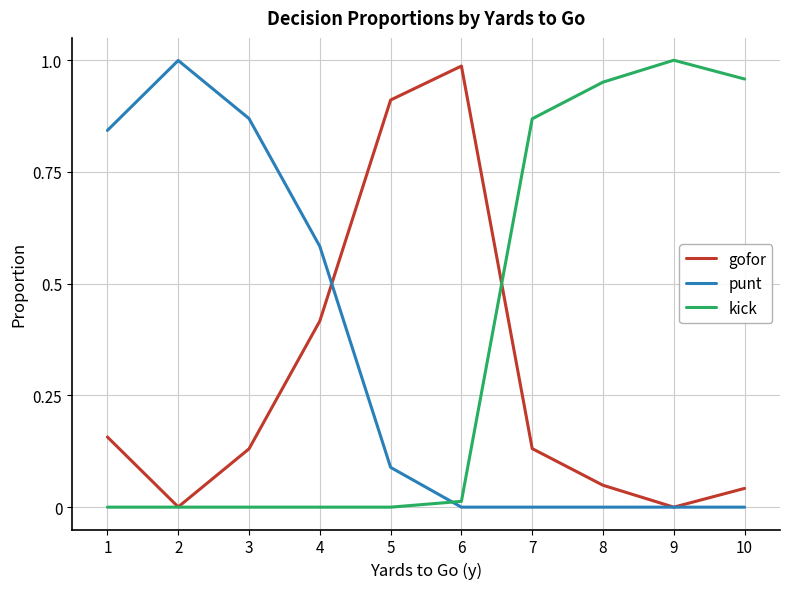

Is the value of kick at 1 greater than the value of punt at 5?

No